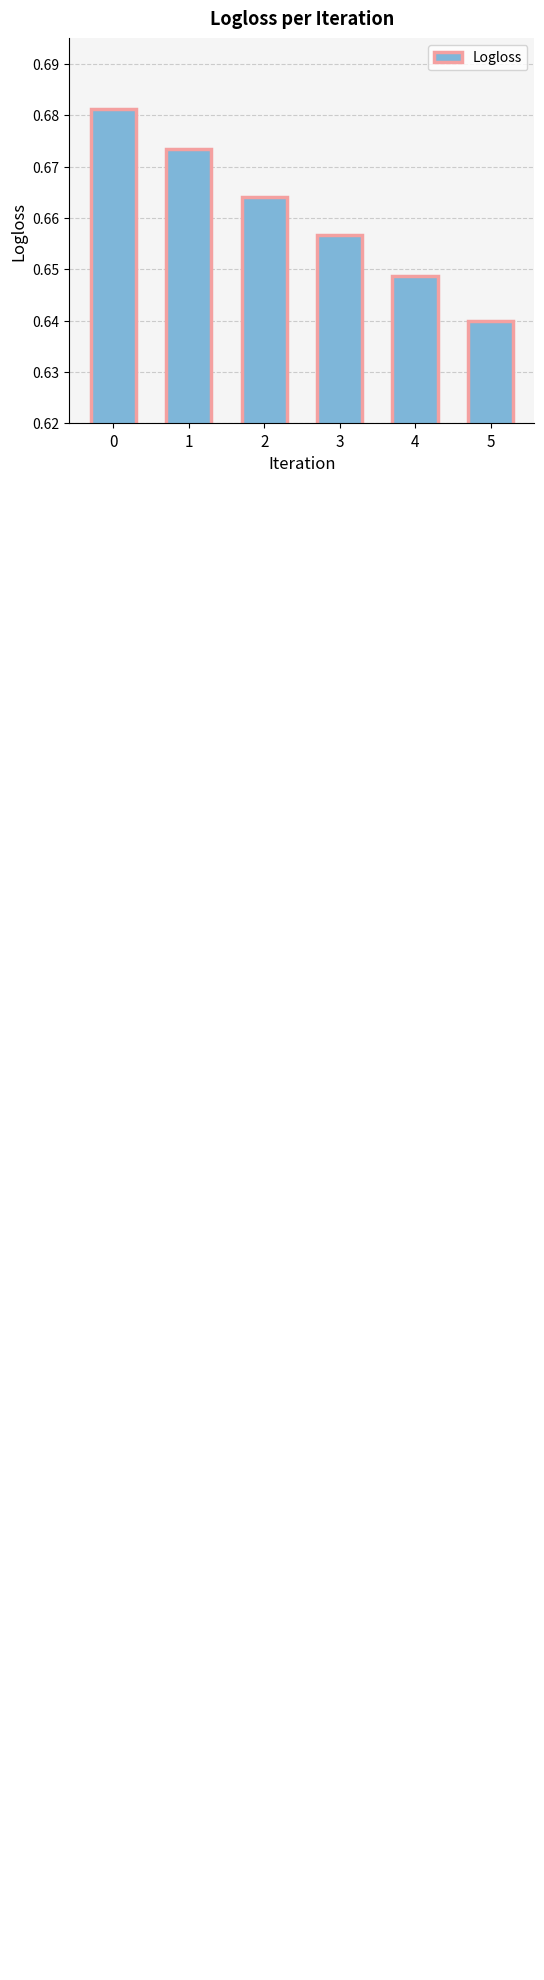

How many bars are there in total?

6